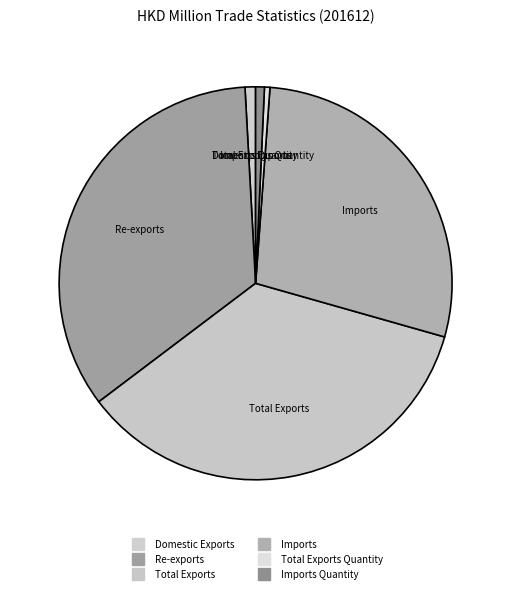

How many segments does this pie chart have?

6